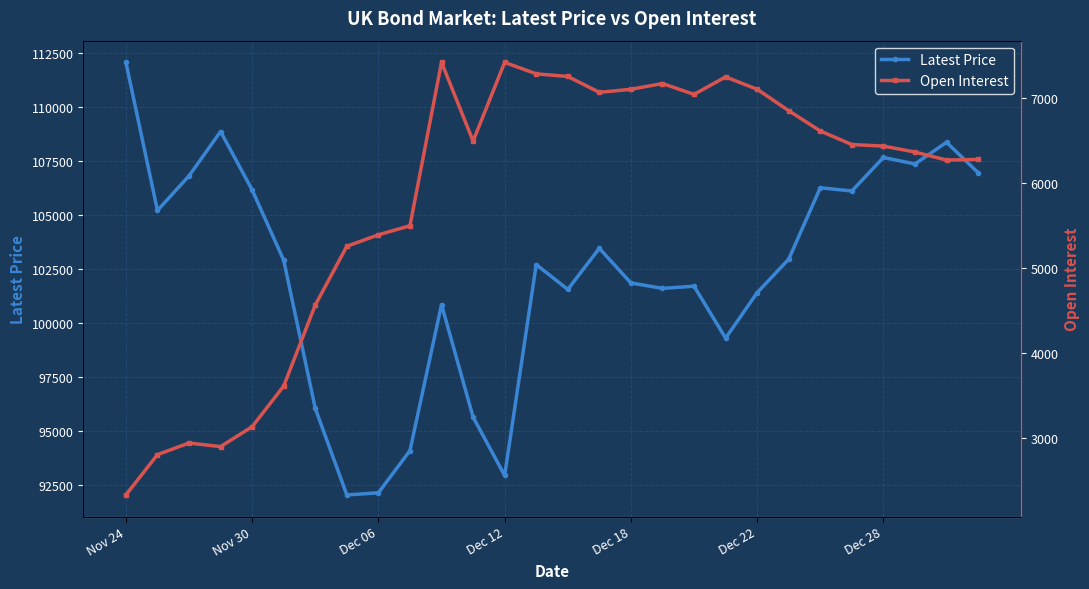

What is the average value of the Open Interest series?

5795